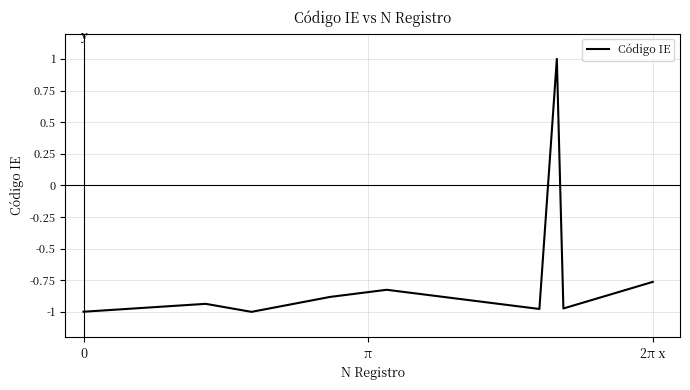

The chart shows a value of -1.0 at 0. True or false?

True